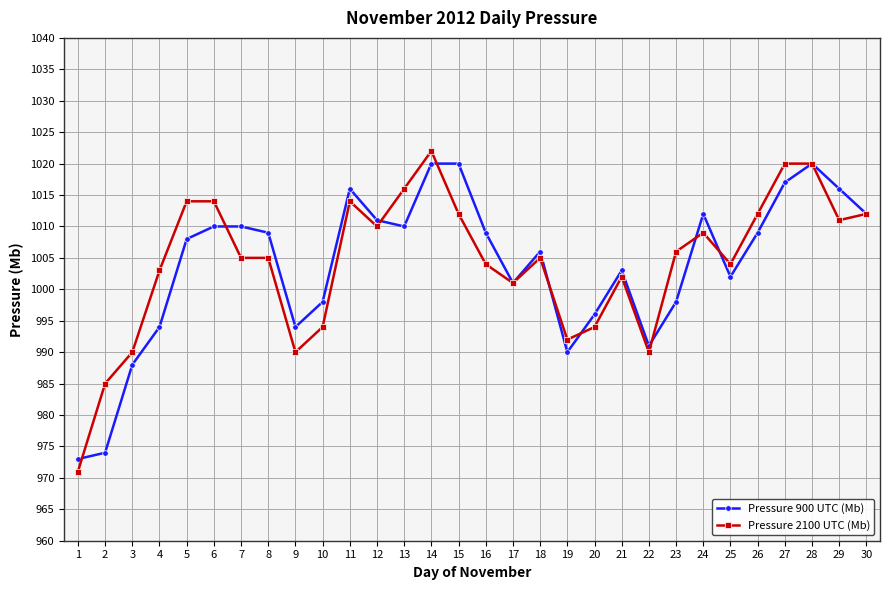

Rank the series at 13 from lowest to highest value.

Pressure 900 UTC (Mb), Pressure 2100 UTC (Mb)